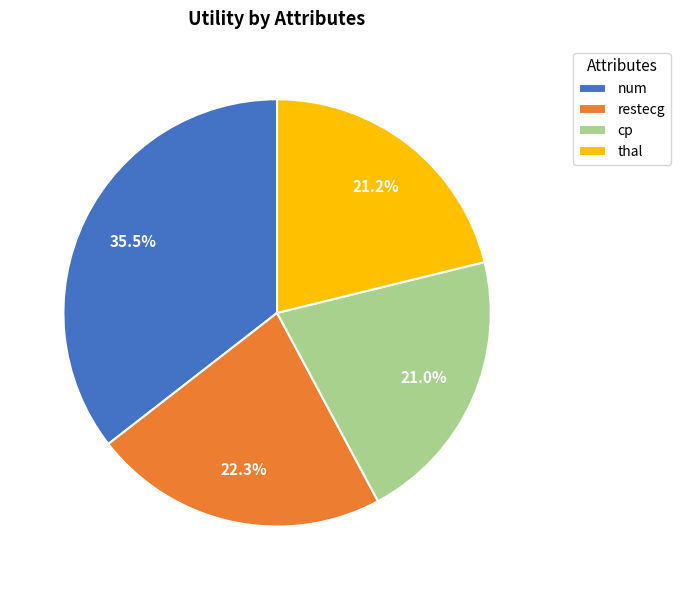

Approximately how many times larger is the value at thal compared to num?

0.6